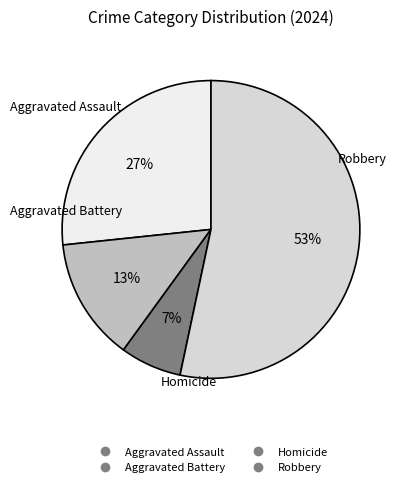

How many slices are in this pie chart?

4